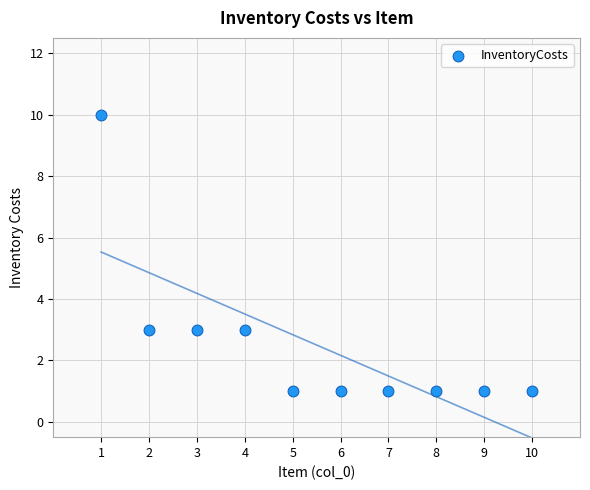

What is the range of X values (max minus min)?

9